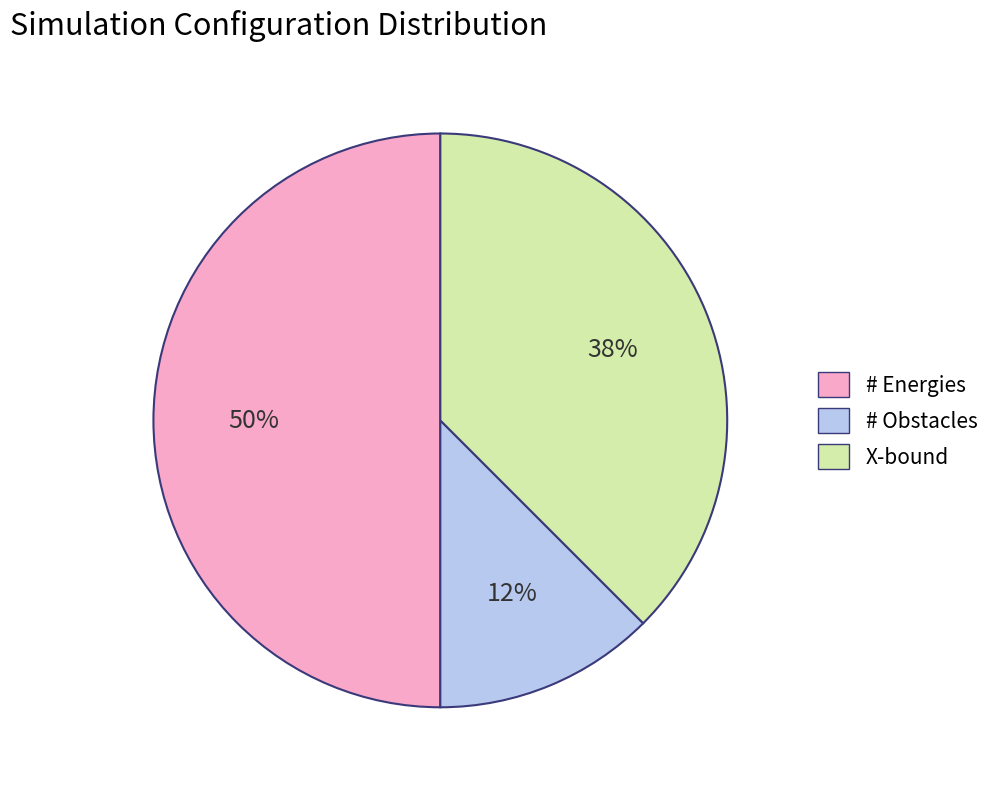

Does # Obstacles account for over 50% of the chart?

No